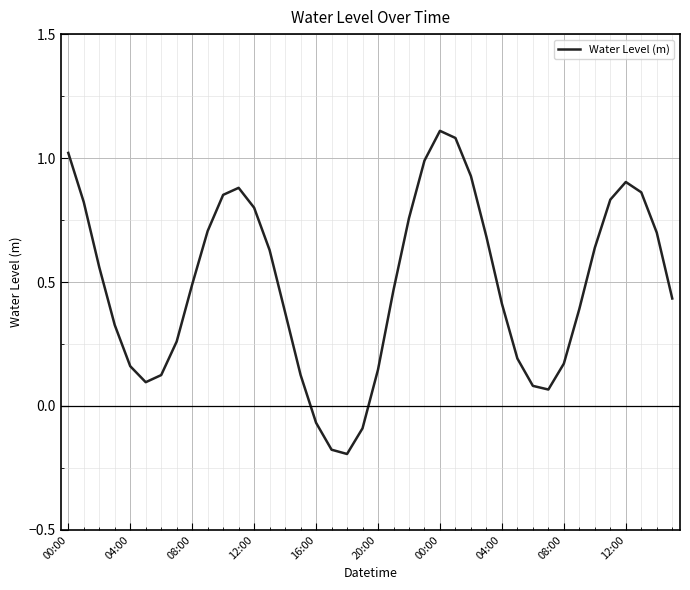

What is the greatest value displayed?

1.1